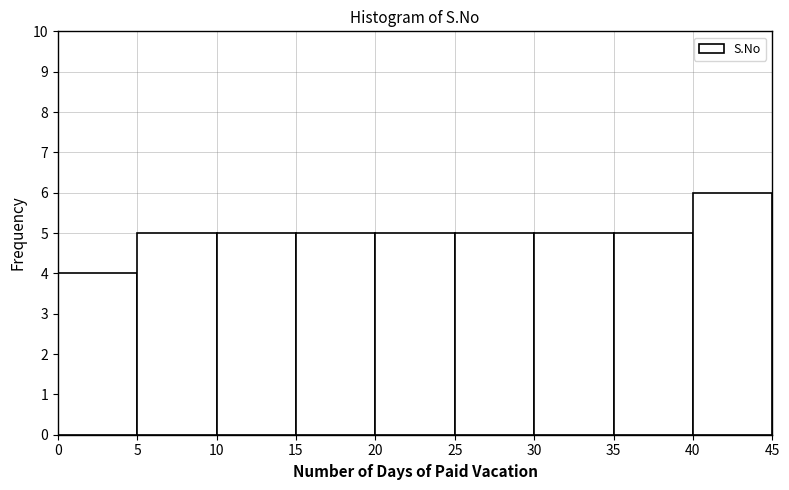

What is the height of the bar covering 20 to 25 on the x-axis? The values are not printed on the chart, so give them approximately, as read against the axis.

5